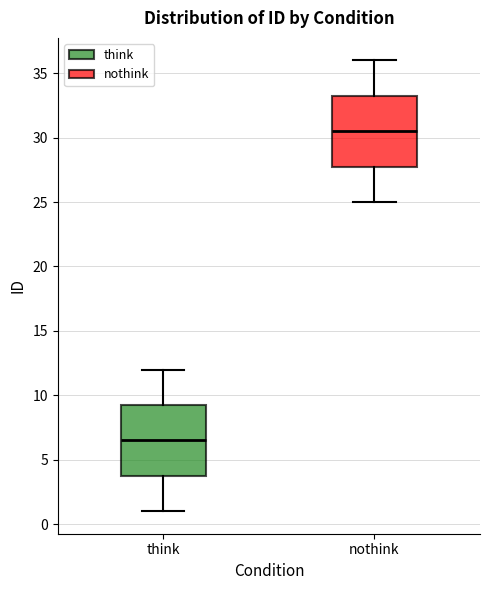

Reading left to right, transcribe this box plot: for each box, give where its median line is, the range the box spans, and where its two whiskers end, as read against the y-axis. The values are not printed on the chart, so give them approximately, as read against the axis.

think: median 6.5, box 4.0 to 9.5, whiskers 1.0 to 12.0
nothink: median 30.5, box 28.0 to 33.5, whiskers 25.0 to 36.0